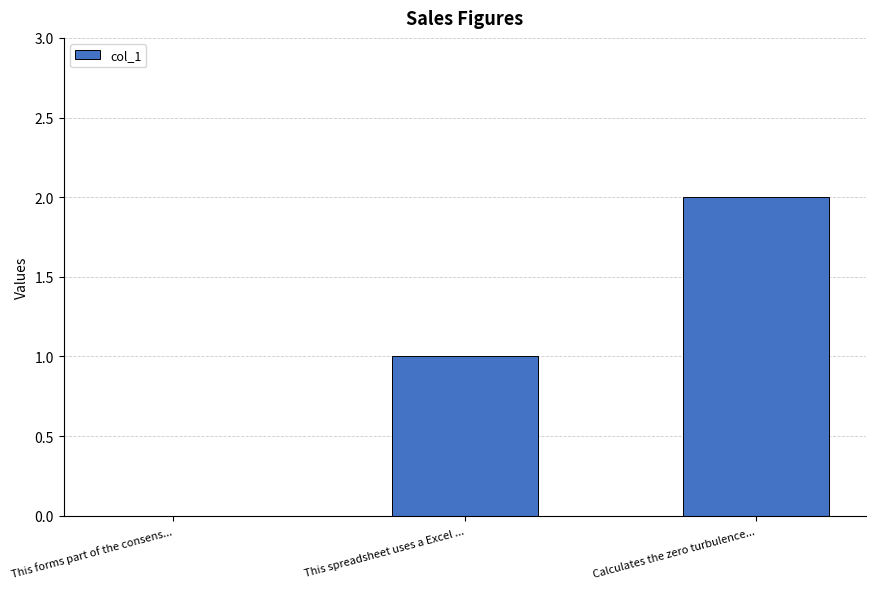

Where is the data nearest to the value 1?

This spreadsheet uses a Excel ...